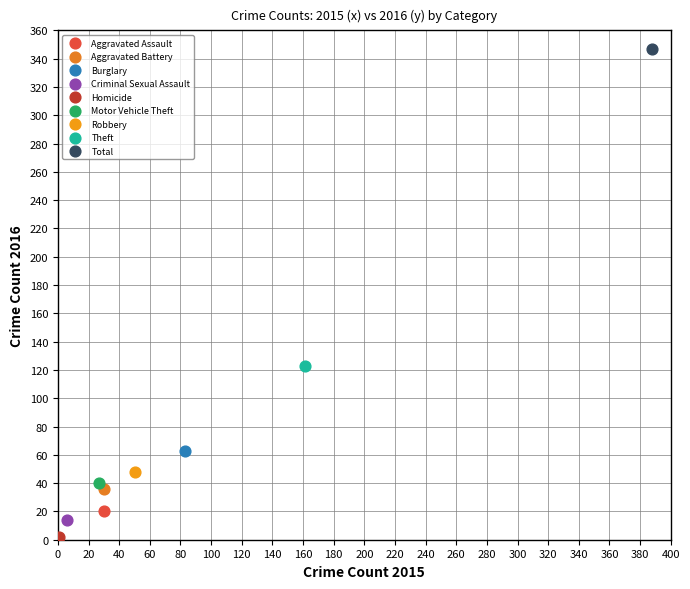

Which series reaches the maximum Y coordinate?

Total